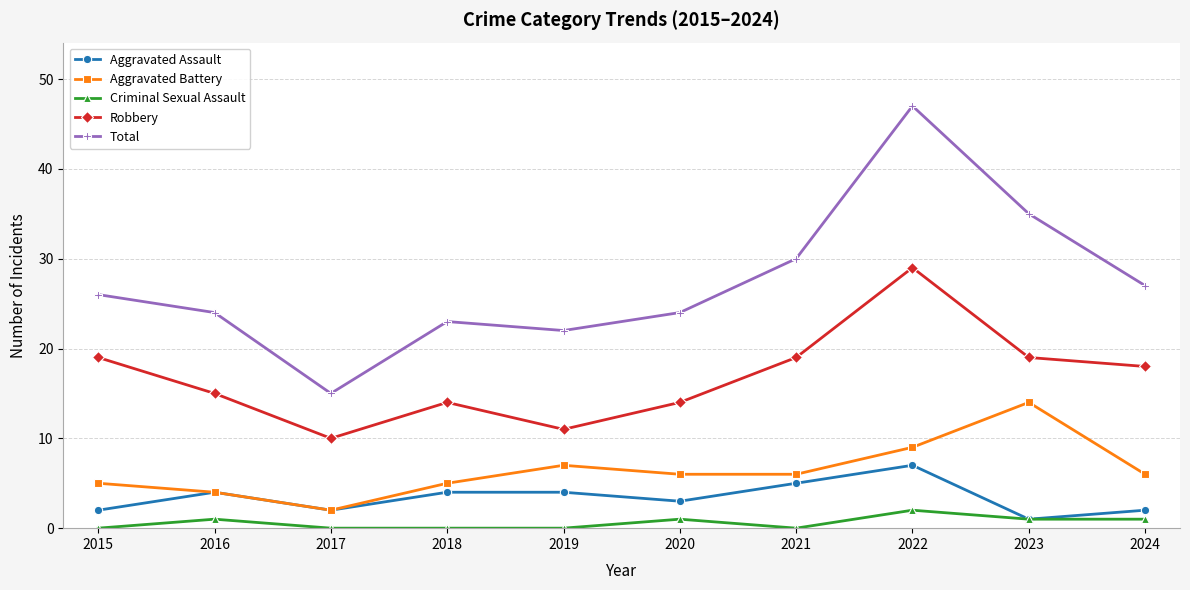

The Aggravated Battery series shows 7 at 2019. True or false?

True